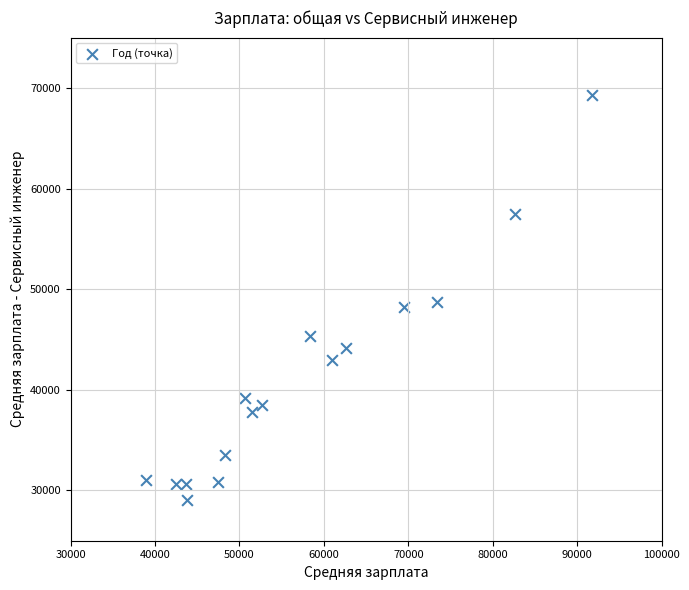

What is the range of X values (max minus min)?

52879